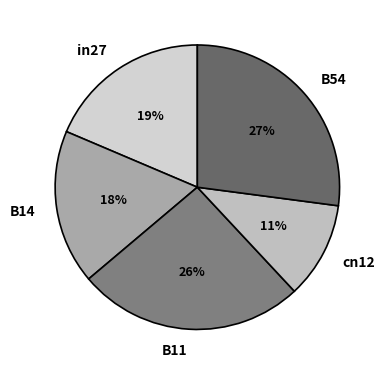

What percentage is the B54 slice, to the nearest percent?

27%